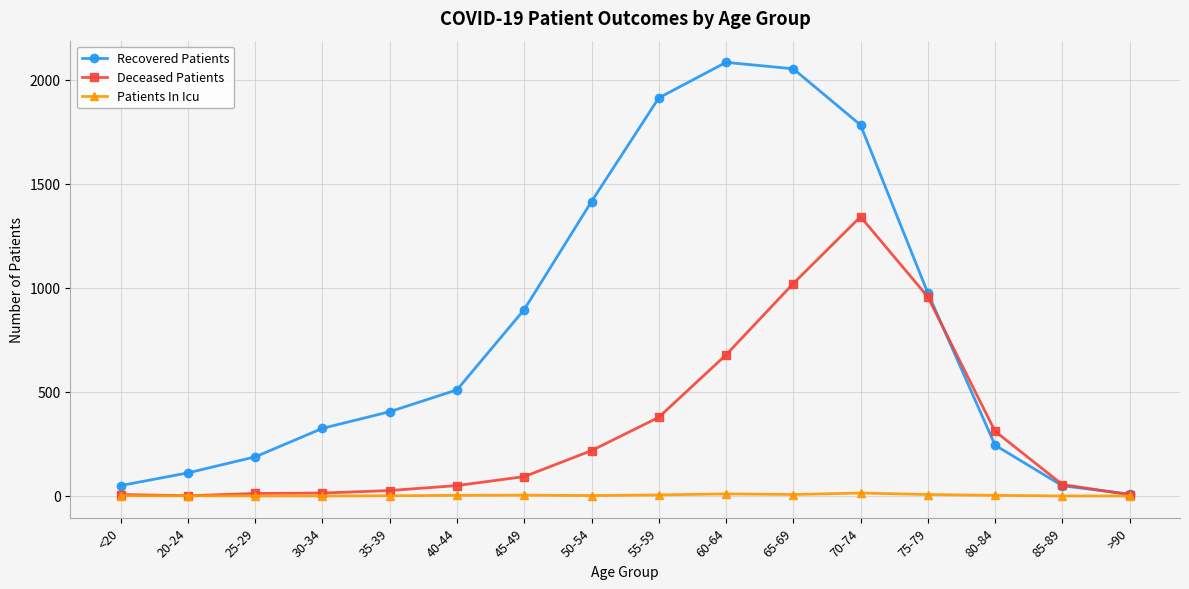

How many values in the Recovered Patients series are below 510?

8